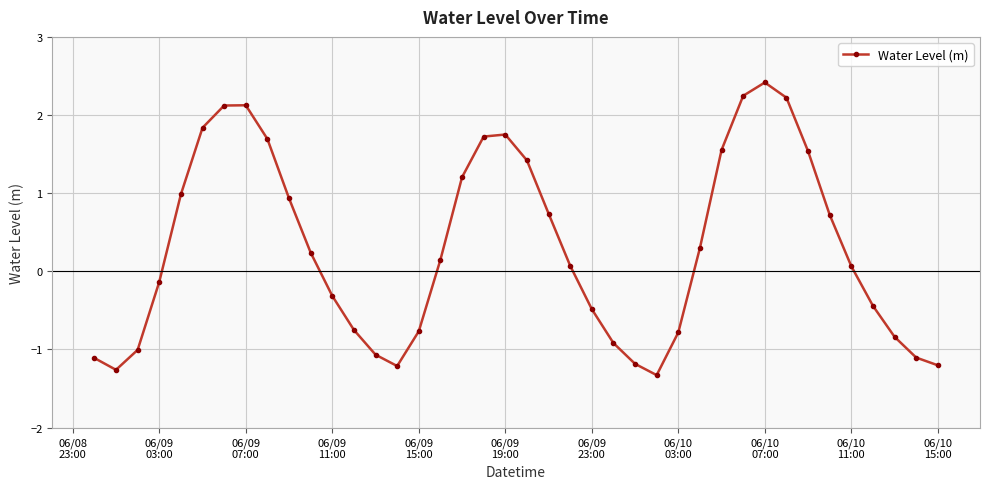

What is the value of the 4th point from the left?

-0.1